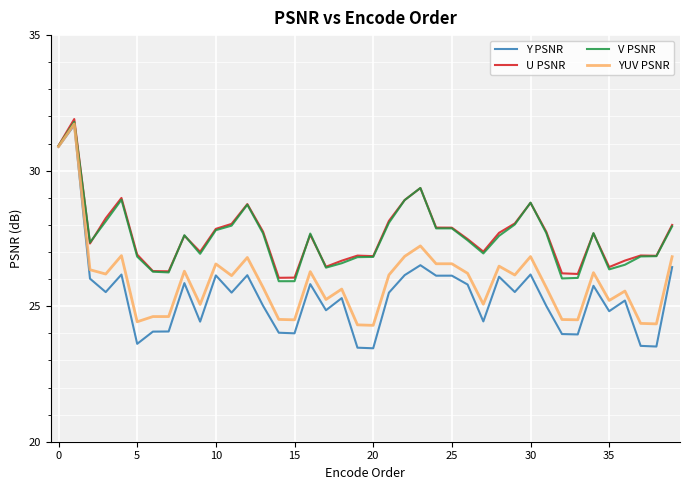

Which series has the widest spread of values?

Y PSNR